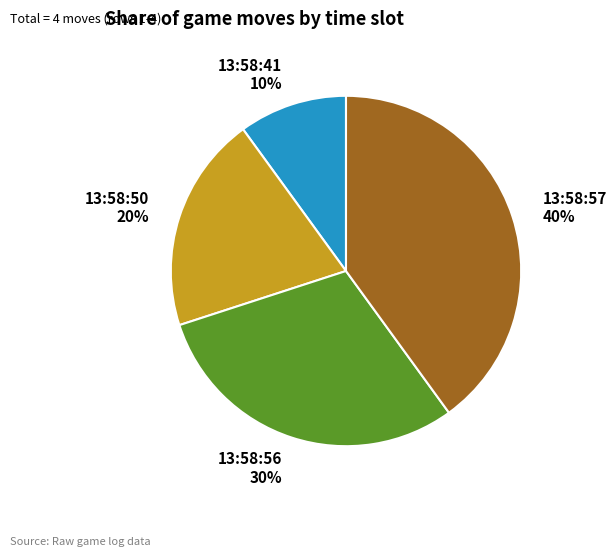

Is 13:58:57 the majority of the pie?

No